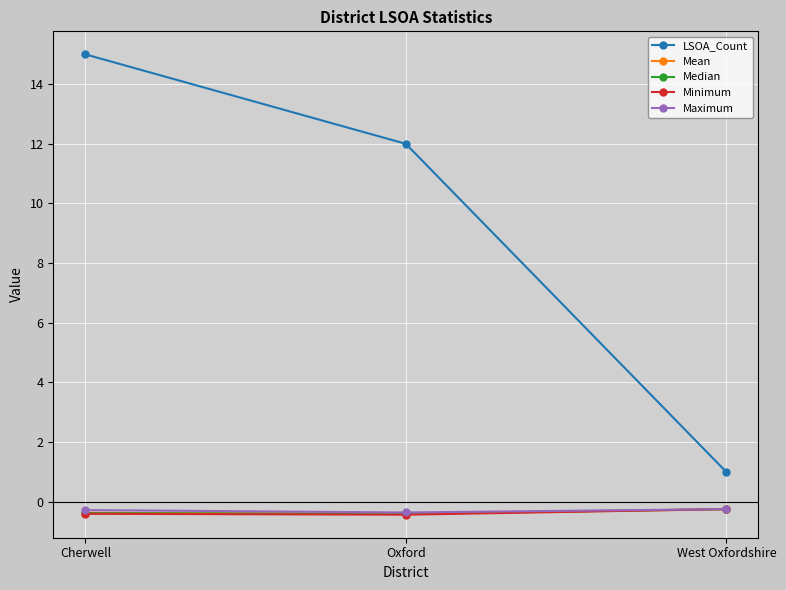

What is the minimum value for Minimum?

-0.4